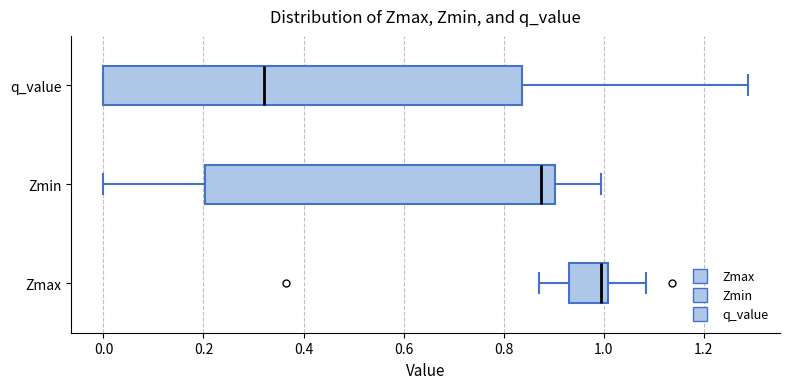

Reading bottom to top, read every box against the x-axis: the position of its median line, the range the box covers, and the ends of its whiskers. The values are not printed on the chart, so give them approximately, as read against the axis.

Zmax: median 1.00 (just left of the box's right edge), box 0.94 to 1.00, whiskers 0.88 to 1.08
Zmin: median 0.88, box 0.20 to 0.90, whiskers 0.00 to 1.00
q_value: median 0.32, box 0.00 to 0.84, whiskers 0.00 to 1.28